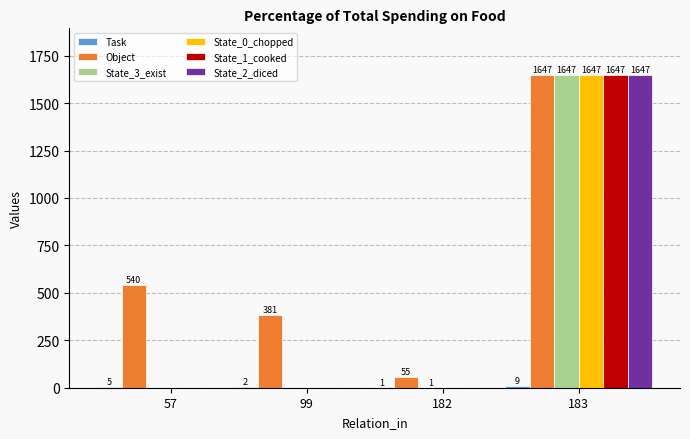

What is the sum of all State_1_cooked values?

1647